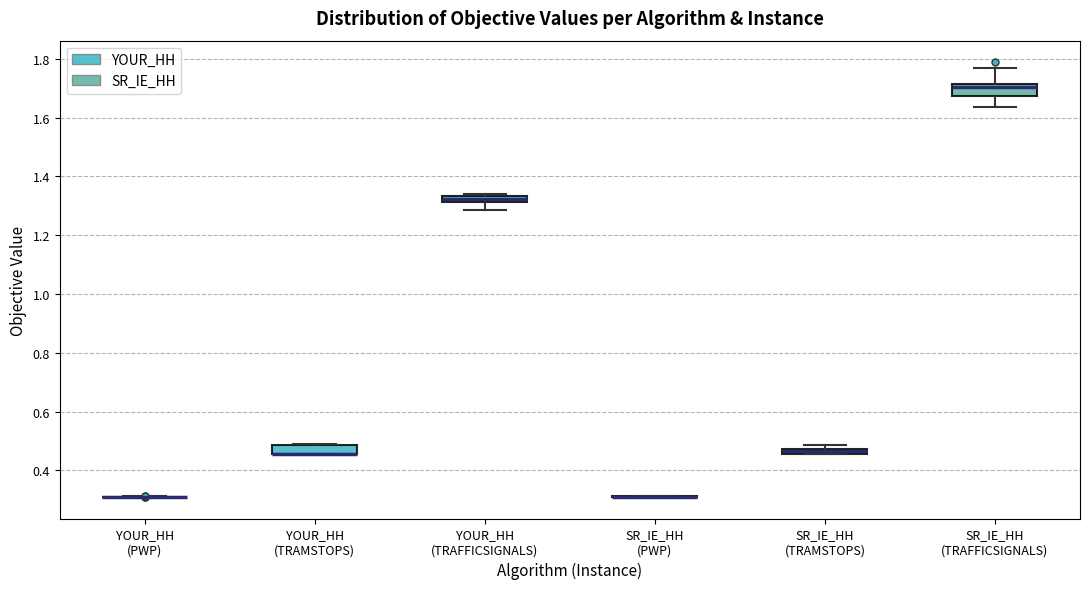

Where does the median line of the box for SR_IE_HH (TRAFFICSIGNALS) sit on the y-axis? The values are not printed on the chart, so give them approximately, as read against the axis.

1.70